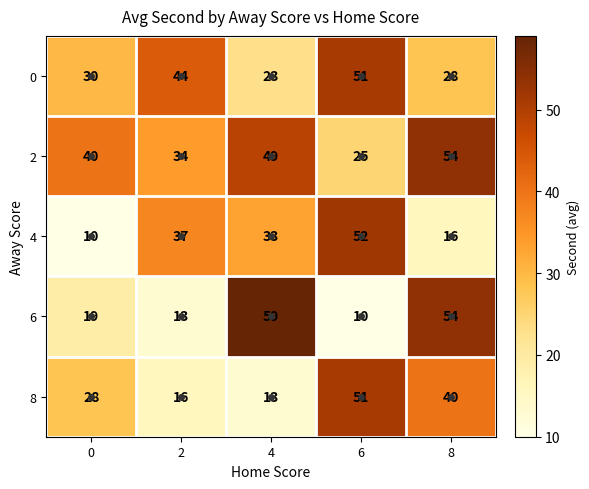

What is the minimum value shown in the chart?

10